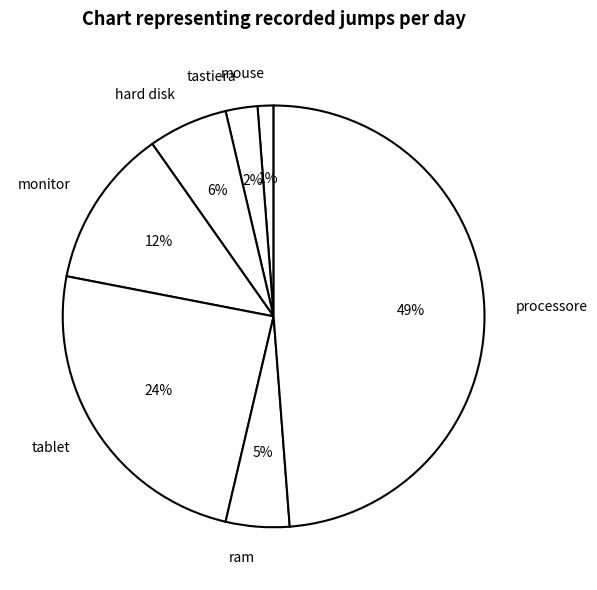

Is there any slice that represents more than half of the pie?

No